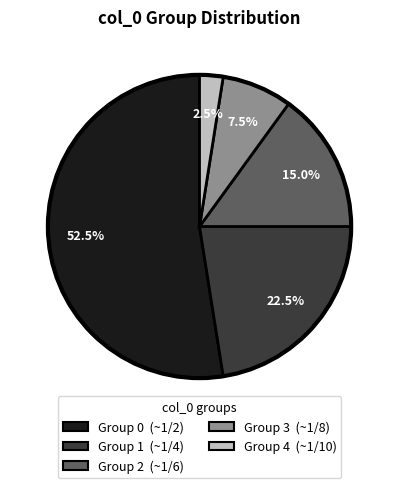

Is there any slice that represents more than half of the pie?

Yes